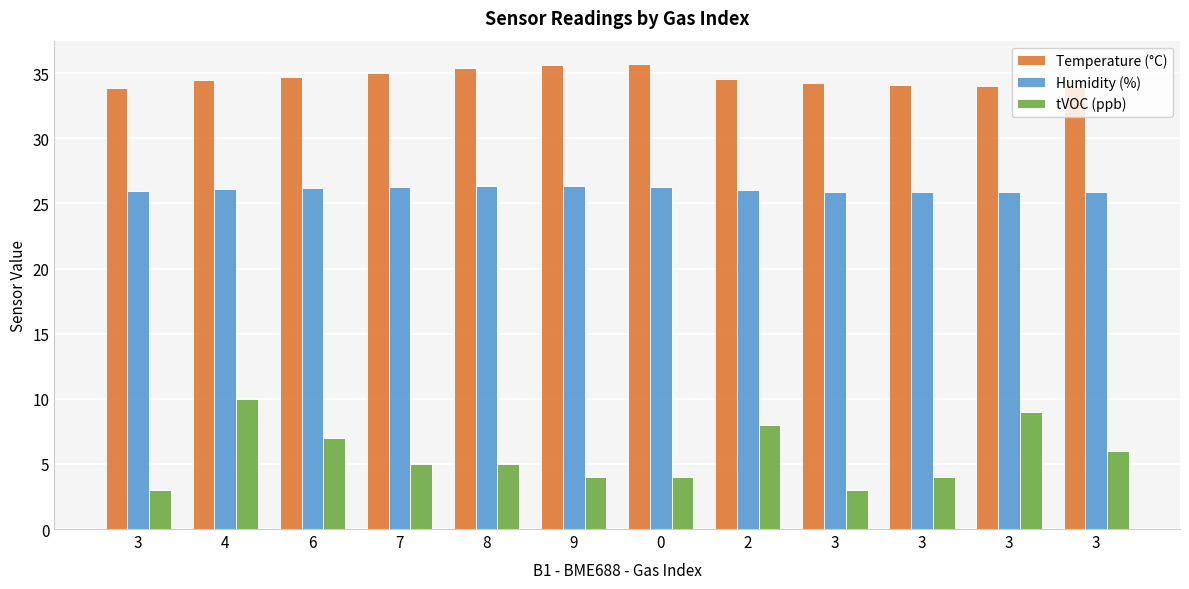

What is the total value across all series at 3?

62.8